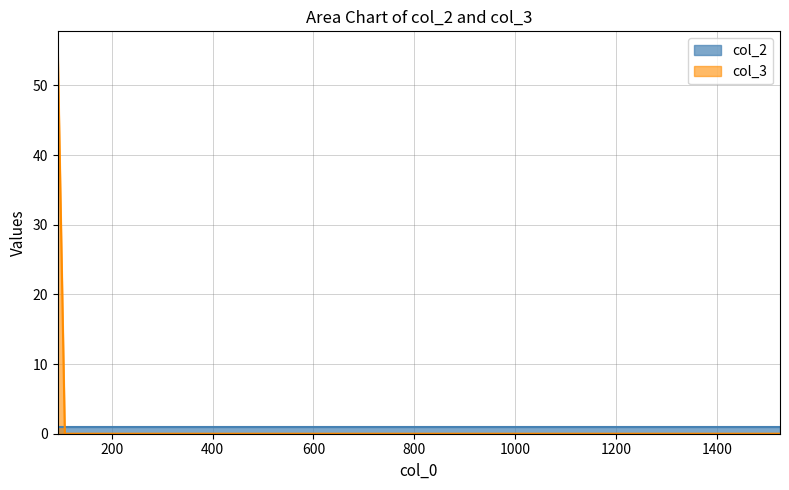

True or false: the data shows -27 at 1525.

False